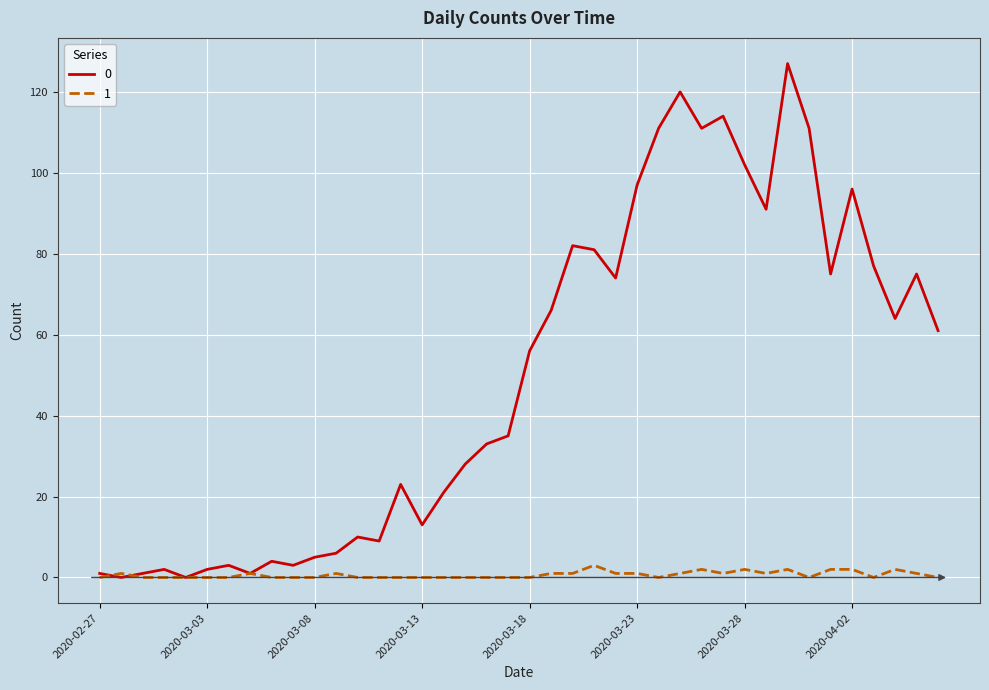

What is the greatest value displayed?

127